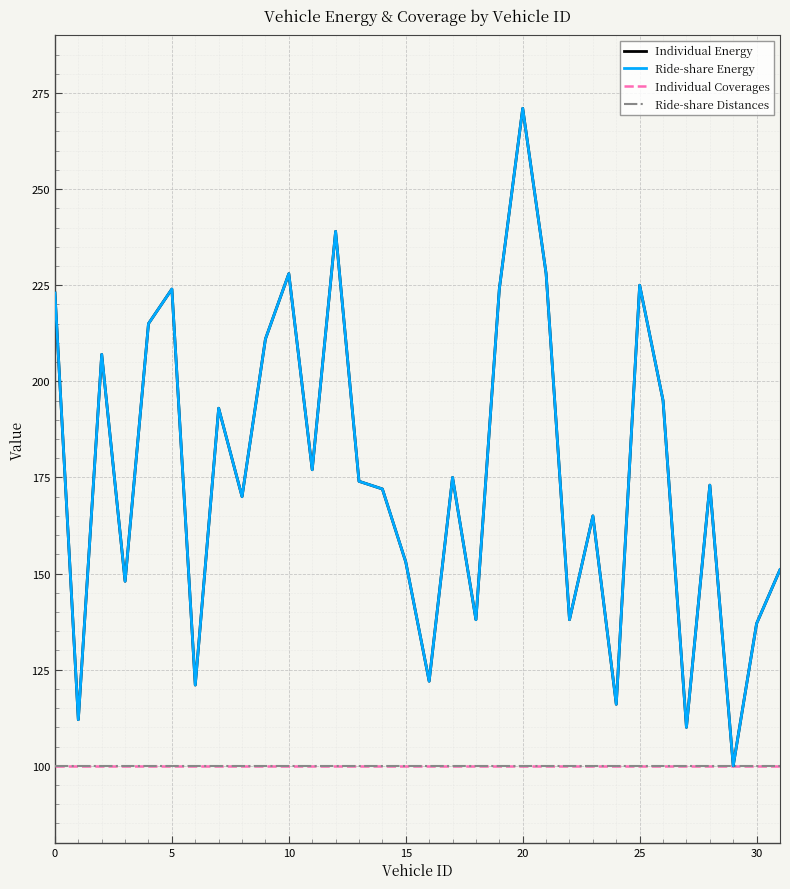

Does the chart have visible grid lines?

Yes